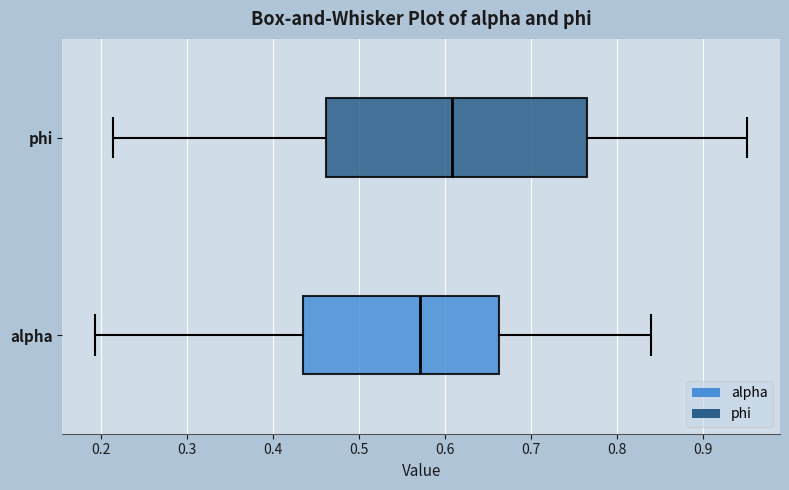

Reading bottom to top, read every box against the x-axis: the position of its median line, the range the box covers, and the ends of its whiskers. The values are not printed on the chart, so give them approximately, as read against the axis.

alpha: median 0.57, box 0.44 to 0.66, whiskers 0.19 to 0.84
phi: median 0.61, box 0.46 to 0.77, whiskers 0.21 to 0.95